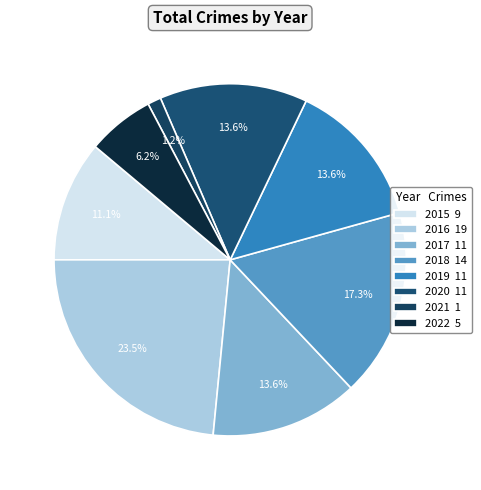

What is the largest slice in the pie chart?

2016